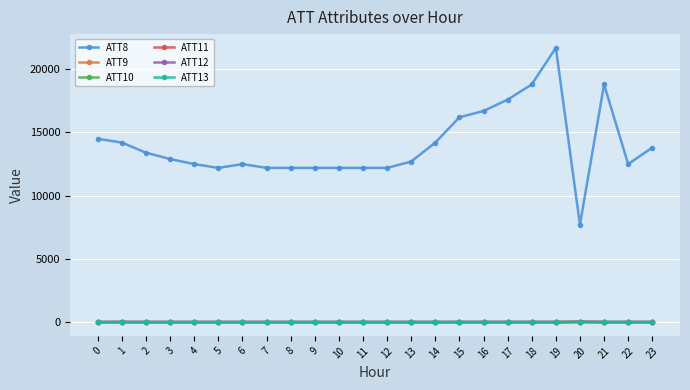

True or false: ATT13 and ATT8 cross at least once.

False